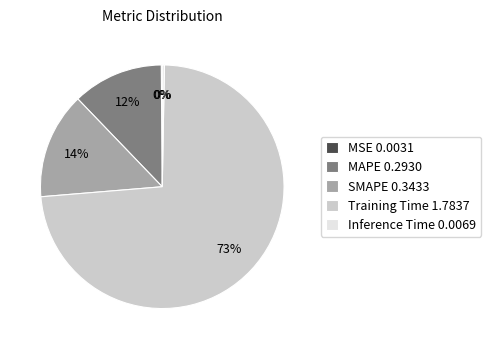

Is there any slice that represents more than half of the pie?

Yes